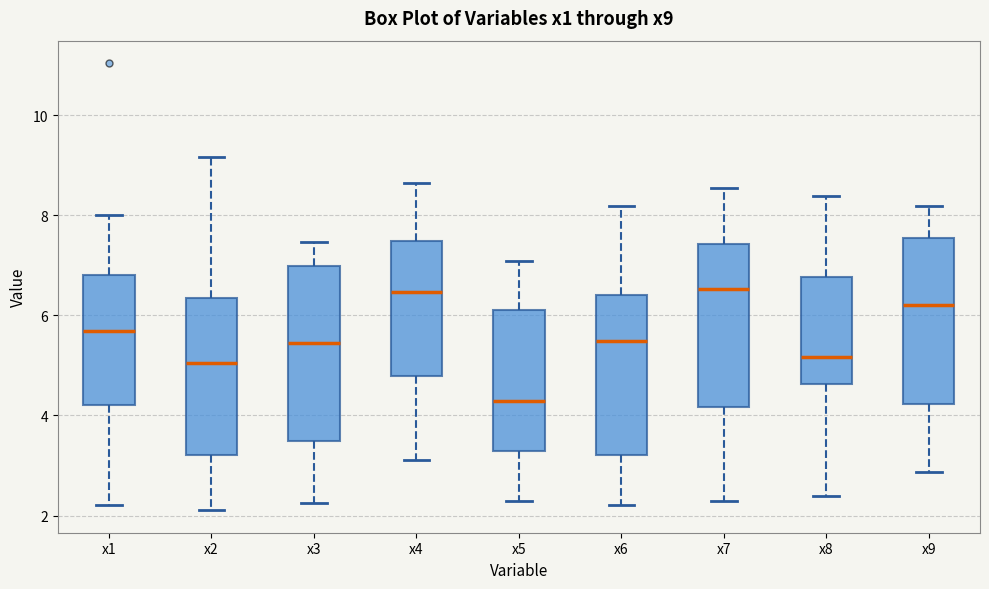

Where does the median line of the box for x9 sit on the y-axis? The values are not printed on the chart, so give them approximately, as read against the axis.

6.2